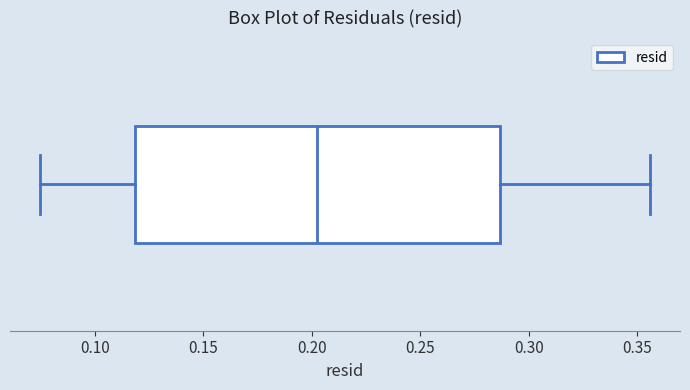

Where does the left whisker of the box end on the x-axis? The values are not printed on the chart, so give them approximately, as read against the axis.

0.075